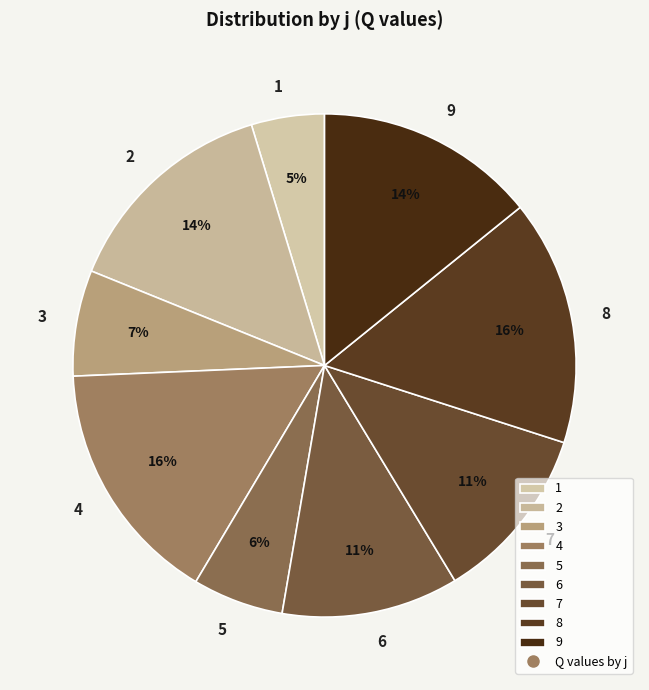

Approximately how many times larger is the value at 5 compared to 3?

0.9